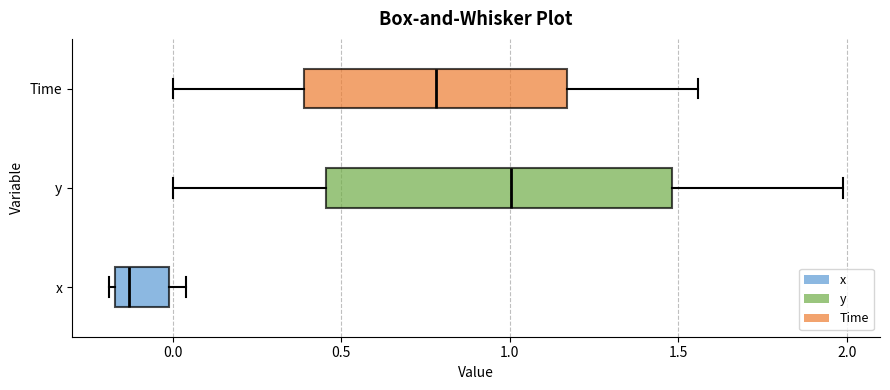

Reading bottom to top, read every box against the x-axis: the position of its median line, the range the box covers, and the ends of its whiskers. The values are not printed on the chart, so give them approximately, as read against the axis.

x: median -0.15 (just right of the box's left edge), box -0.15 to 0.00, whiskers -0.20 to 0.05
y: median 1.00, box 0.45 to 1.50, whiskers 0.00 to 2.00
Time: median 0.80, box 0.40 to 1.15, whiskers 0.00 to 1.55